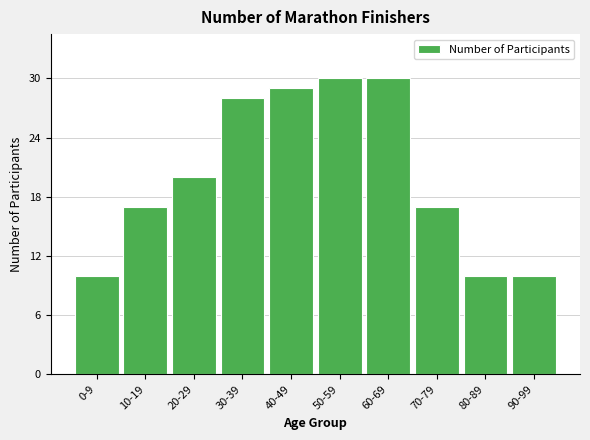

Reading left to right, list all the values displayed in this chart.

10	17	20	28	29	30	30	17	10	10